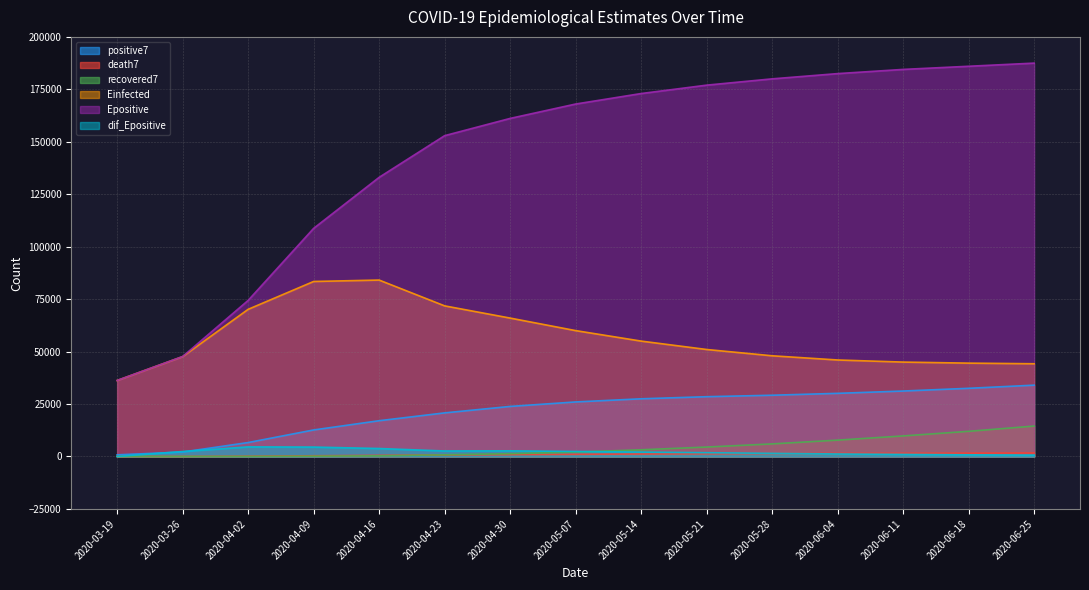

At which category is the sum across all series the highest?

2020-06-25